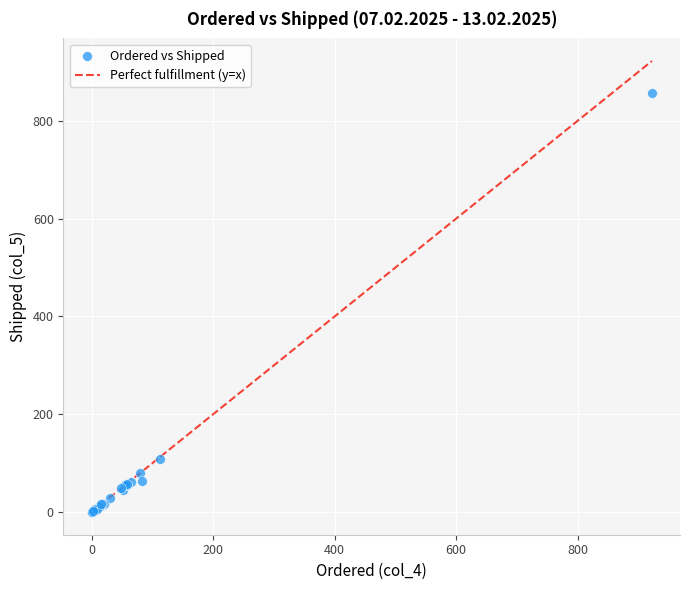

What Y value in the scatter plot is closest to 429?

108.0